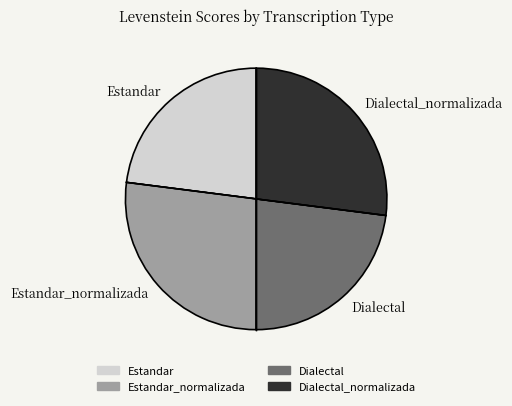

How many slices are in this pie chart?

4